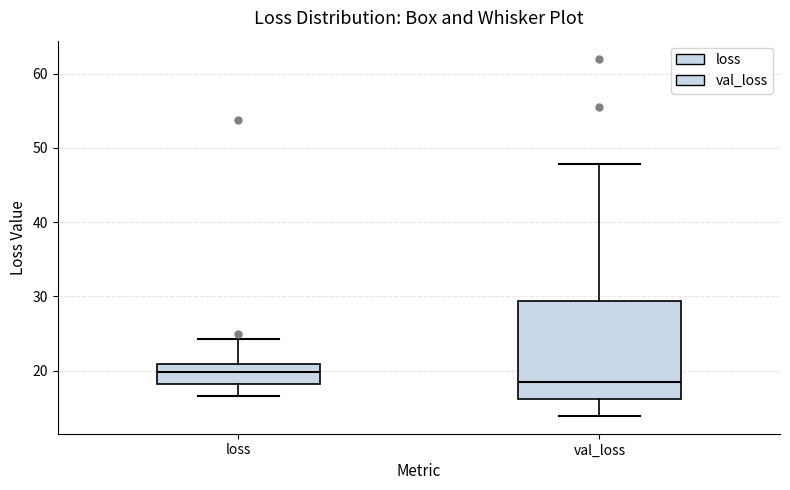

Reading left to right, read every box against the y-axis: the position of its median line, the range the box covers, and the ends of its whiskers. The values are not printed on the chart, so give them approximately, as read against the axis.

loss: median 20, box 18 to 21, whiskers 17 to 24
val_loss: median 18, box 16 to 29, whiskers 14 to 48